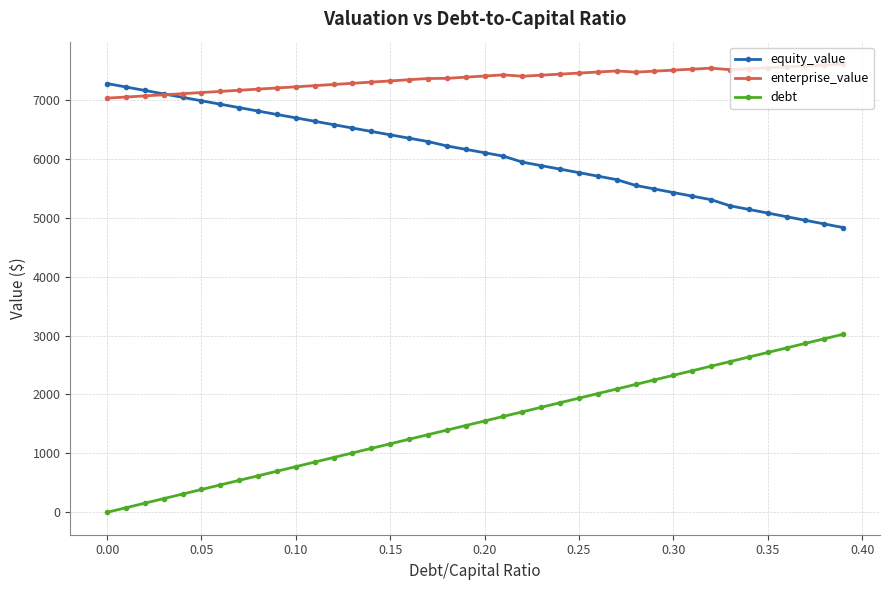

True or false: debt and enterprise_value intersect in this chart.

False